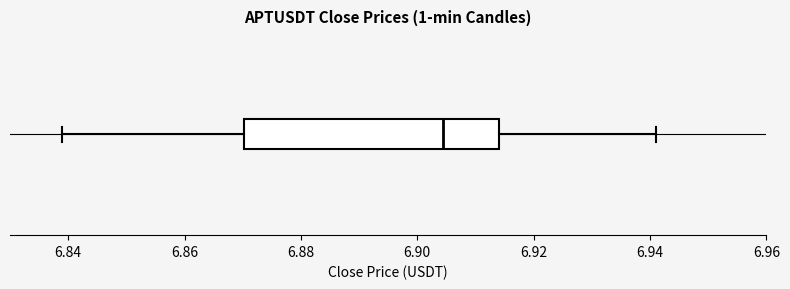

Read this box plot against the x-axis: the position of the median line, the range covered by the box, and the ends of both whiskers. The values are not printed on the chart, so give them approximately, as read against the axis.

median 6.904, box 6.870 to 6.914, whiskers 6.840 to 6.942